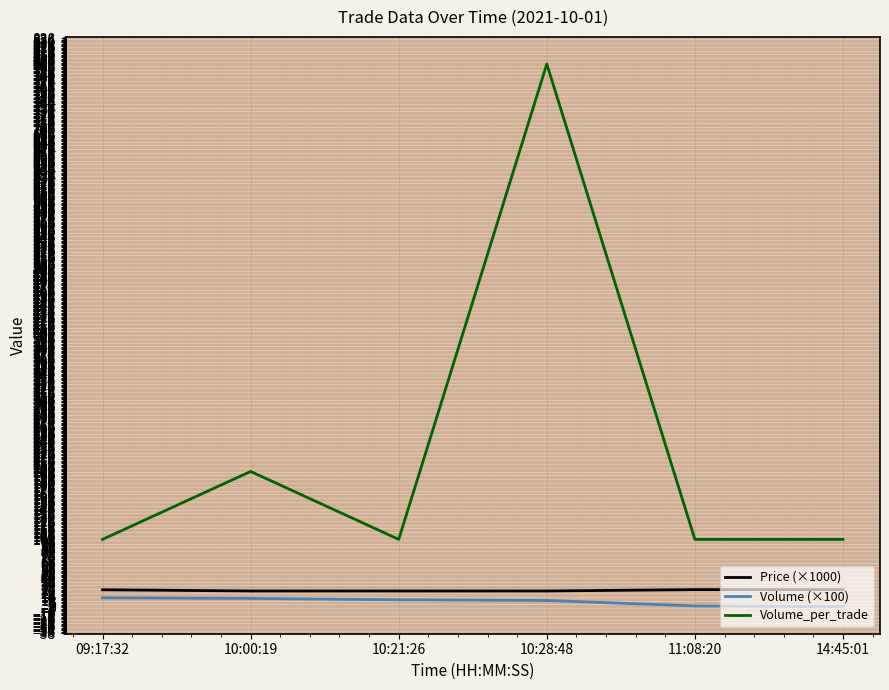

At which label does Volume_per_trade reach its peak?

10:28:48